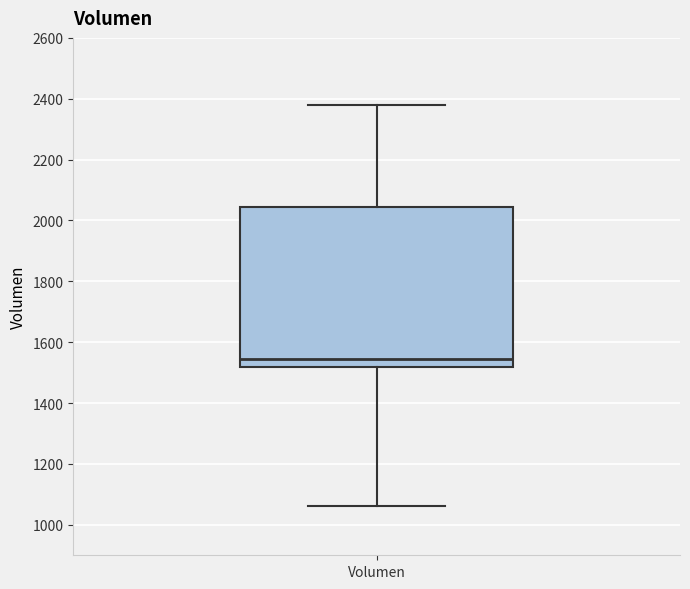

Where does the median line of the box for Volumen sit on the y-axis? The values are not printed on the chart, so give them approximately, as read against the axis.

1540